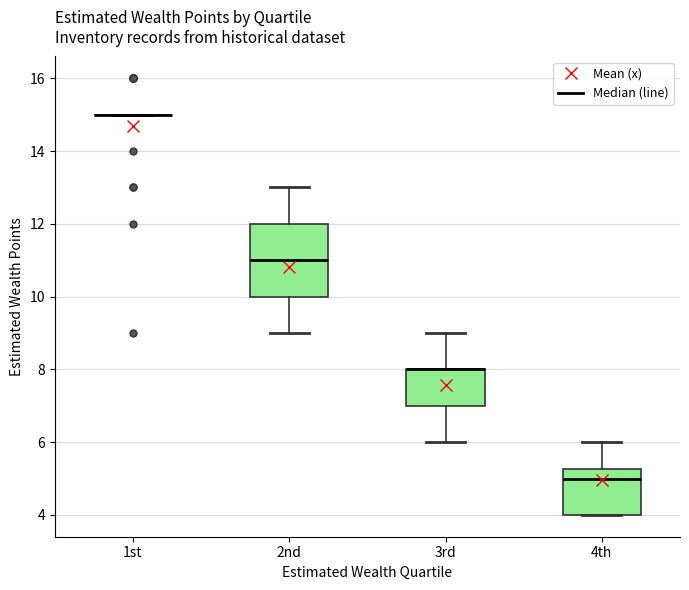

Where is the lower edge of the box for 4th on the y-axis? The values are not printed on the chart, so give them approximately, as read against the axis.

4.0